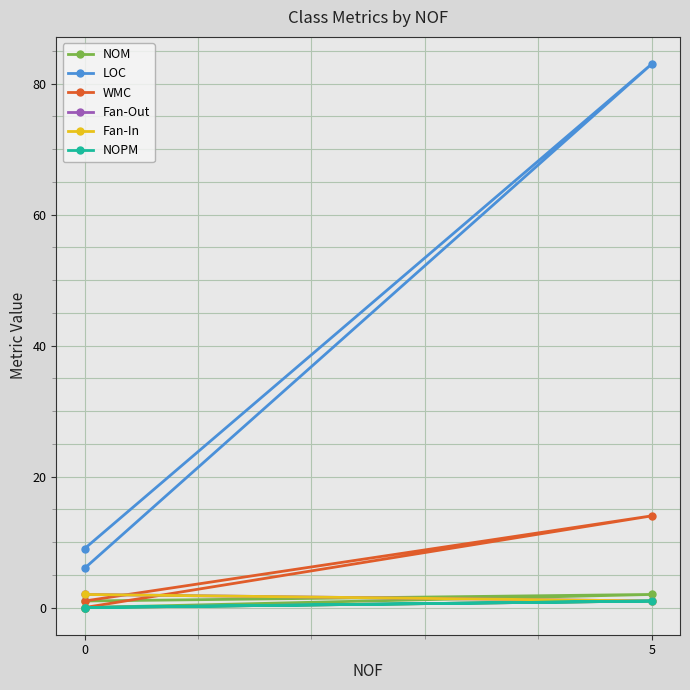

What are all the series names shown in the legend?

NOM, LOC, WMC, Fan-Out, Fan-In, NOPM